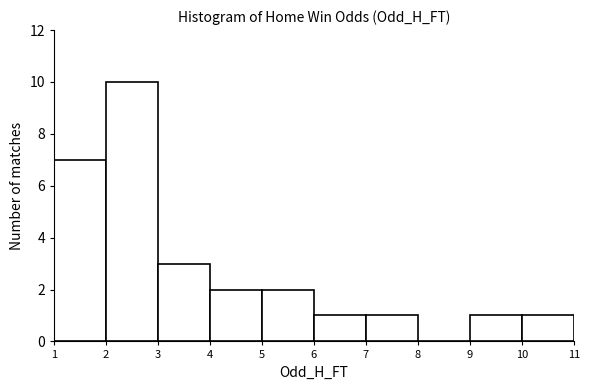

Reading left to right, transcribe this chart: for each bar, give the range it covers on the x-axis and its height. The values are not printed on the chart, so give them approximately, as read against the axis.

1 to 2: 7
2 to 3: 10
3 to 4: 3
4 to 5: 2
5 to 6: 2
6 to 7: 1
7 to 8: 1
8 to 9: 0
9 to 10: 1
10 to 11: 1